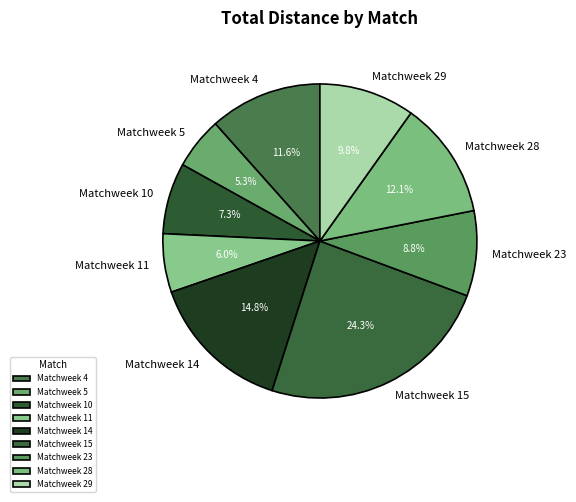

What is the ratio of the value at Matchweek 15 to the value at Matchweek 23?

2.8